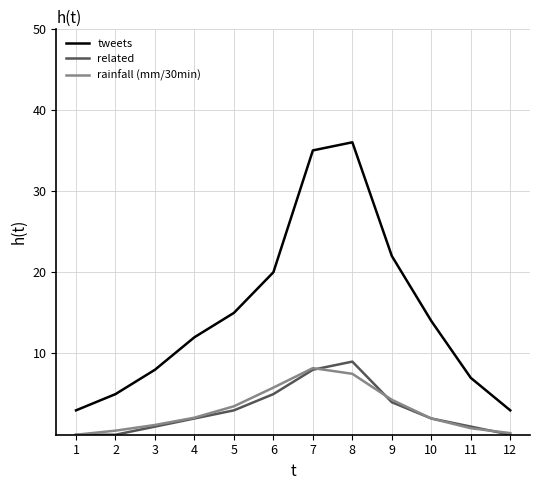

What is the total value across all series at 4?

16.1